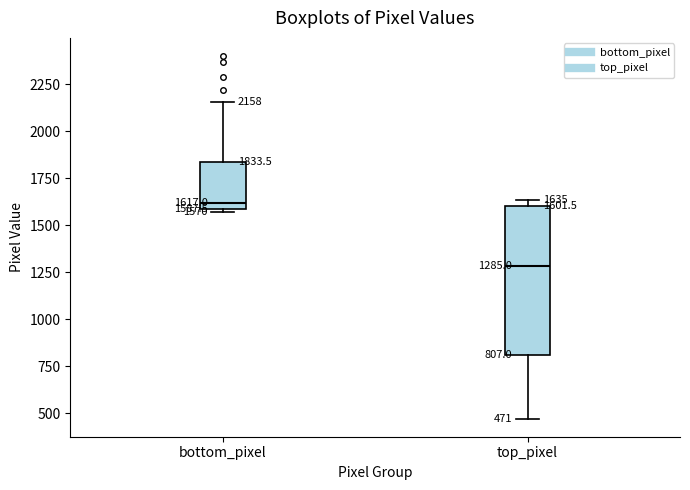

Which box has the highest median line?

bottom_pixel